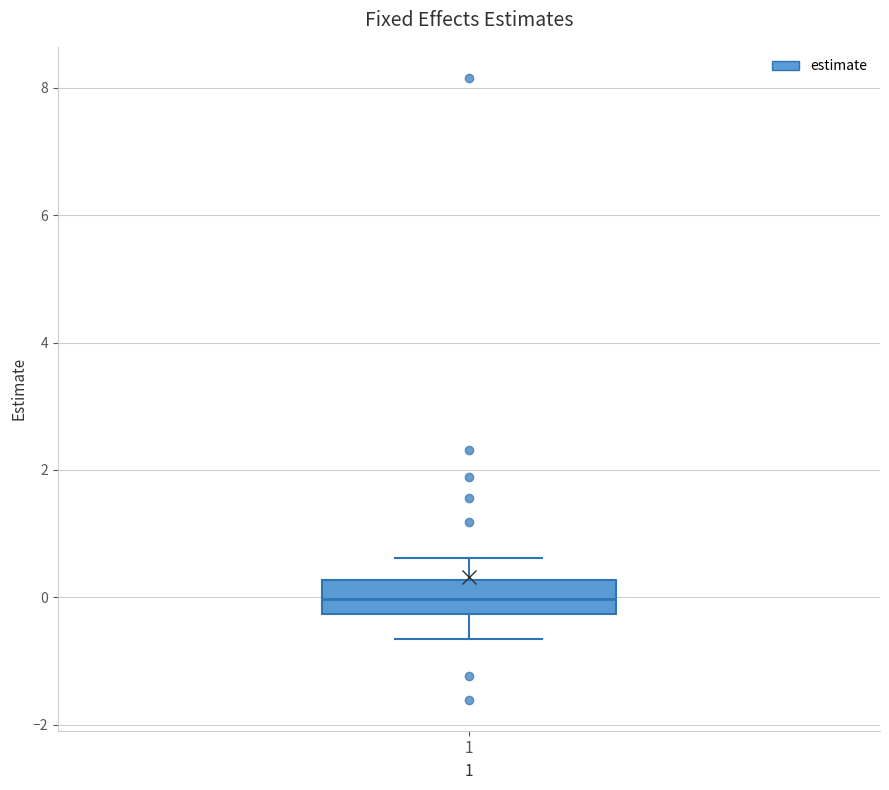

Transcribe this box plot: give where the median line is, the range the box spans, and where the two whiskers end, as read against the y-axis. The values are not printed on the chart, so give them approximately, as read against the axis.

median 0.0, box -0.2 to 0.2, whiskers -0.6 to 0.6